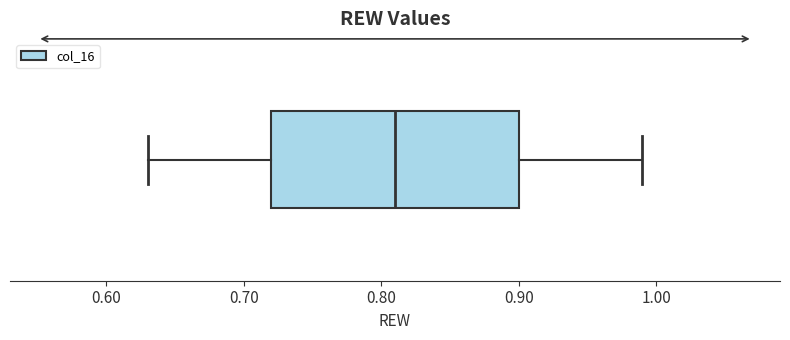

Where is the right edge of the box on the x-axis? The values are not printed on the chart, so give them approximately, as read against the axis.

0.90